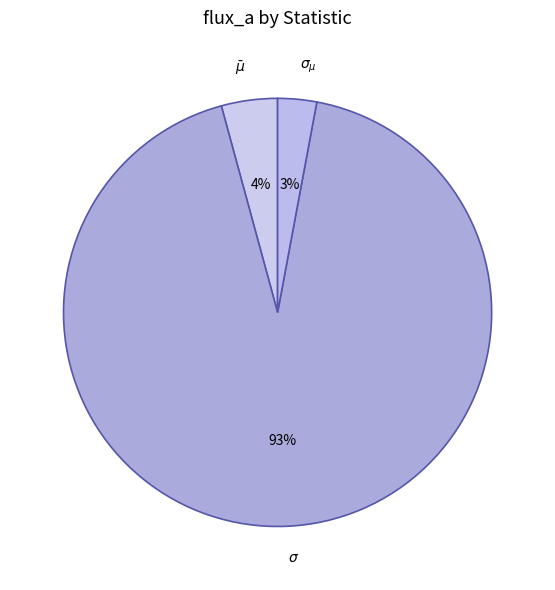

What is the majority slice?

$\sigma$